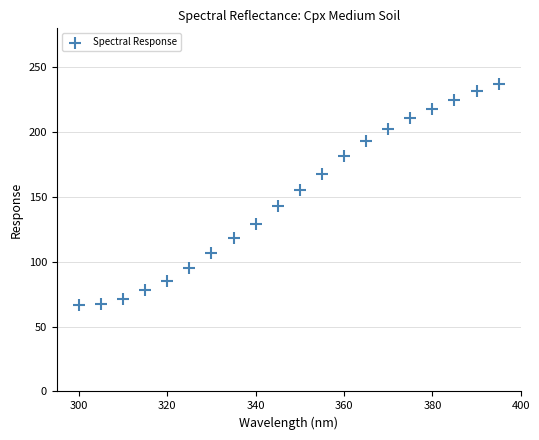

What is the range of Y values (max minus min)?

170.8